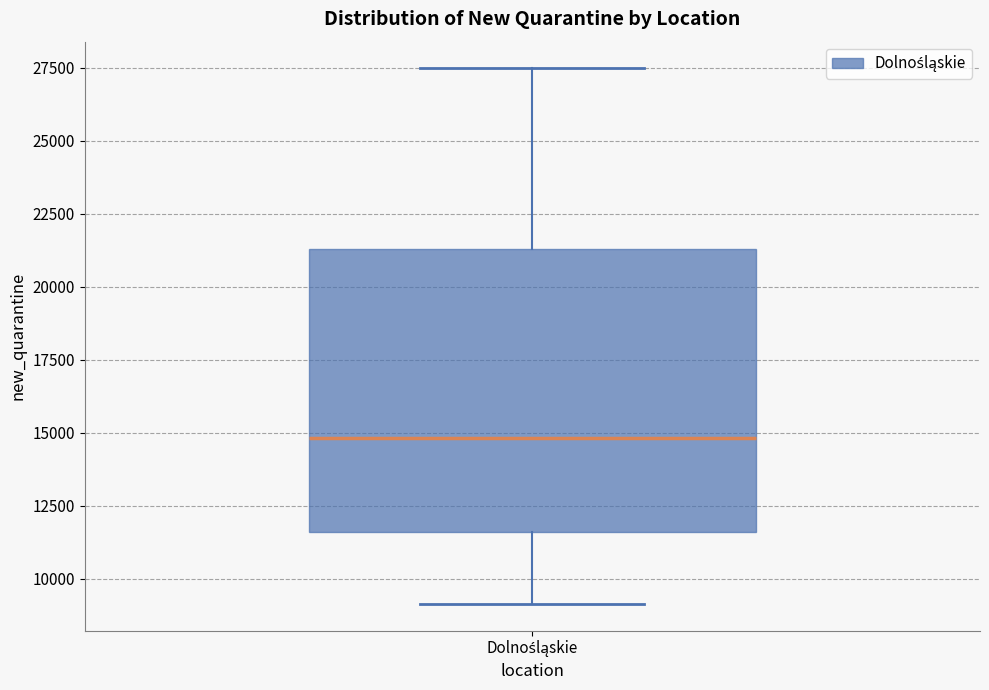

Read this box plot against the y-axis: the position of the median line, the range covered by the box, and the ends of both whiskers. The values are not printed on the chart, so give them approximately, as read against the axis.

median 15000, box 11500 to 21500, whiskers 9000 to 27500